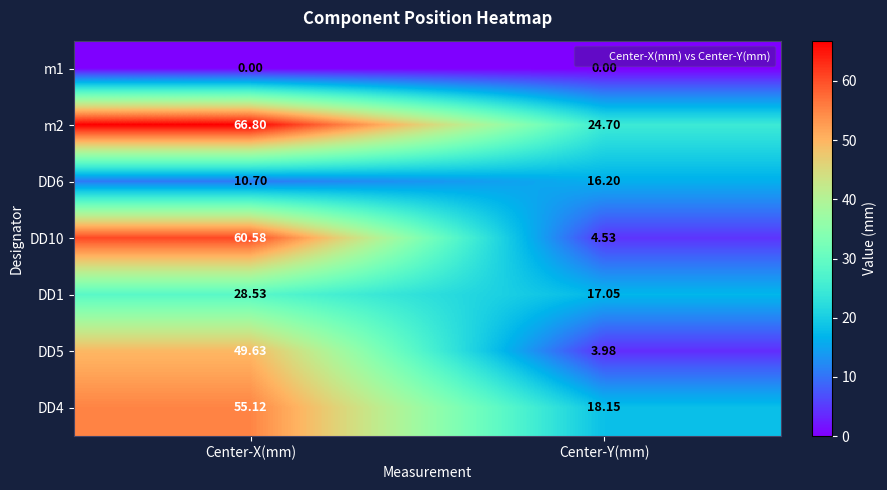

Where does the DD1 series first go above 28?

Center-X(mm)